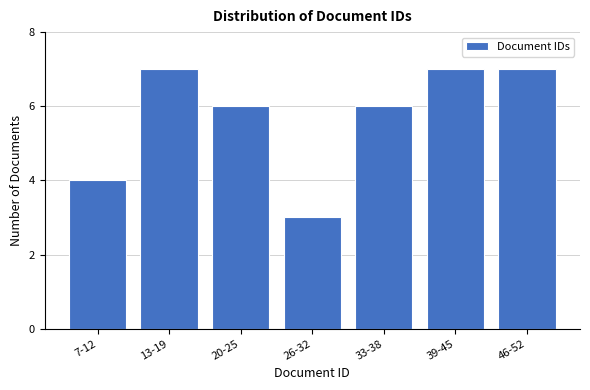

Reading left to right, transcribe all the data shown in this chart.

7-12=4	13-19=7	20-25=6	26-32=3	33-38=6	39-45=7	46-52=7